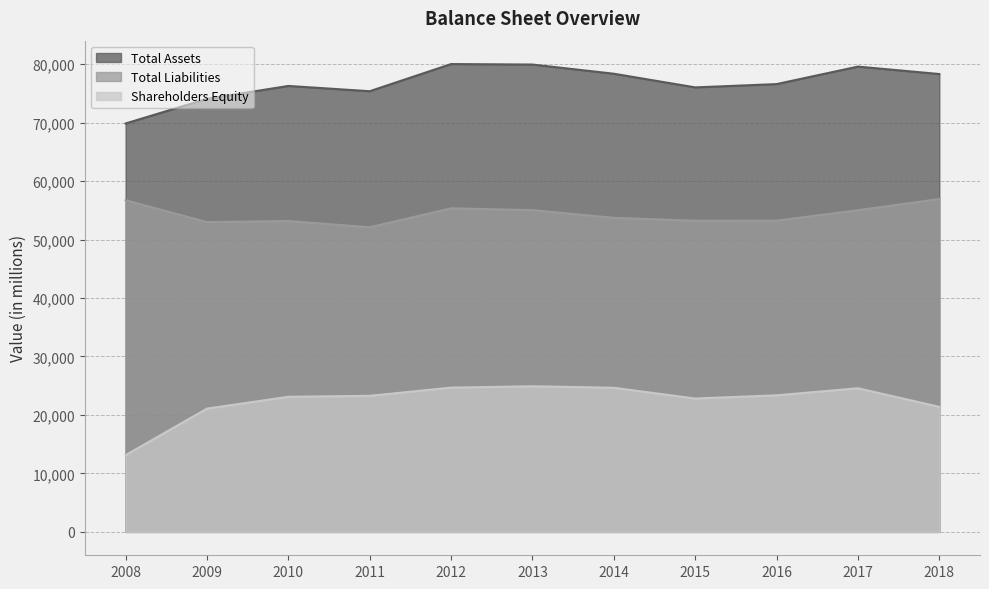

Reading left to right, extract all data points from this chart.

Total Assets: 2008=69857	2009=74070	2010=76277	2011=75375	2012=80021	2013=79939	2014=78367	2015=76029	2016=76594	2017=79586	2018=78316
Total Liabilities: 2008=56731	2009=52985	2010=53171	2011=52102	2012=55345	2013=55033	2014=53717	2015=53219	2016=53233	2017=55020	2018=56930
Shareholders Equity: 2008=13126	2009=21085	2010=23106	2011=23273	2012=24676	2013=24906	2014=24650	2015=22810	2016=23361	2017=24566	2018=21386